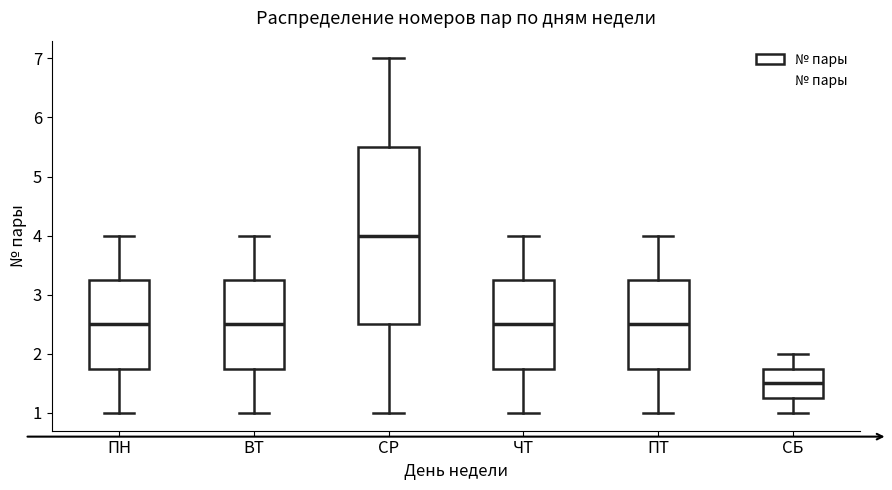

Where is the upper edge of the box for ПН on the y-axis? The values are not printed on the chart, so give them approximately, as read against the axis.

3.3